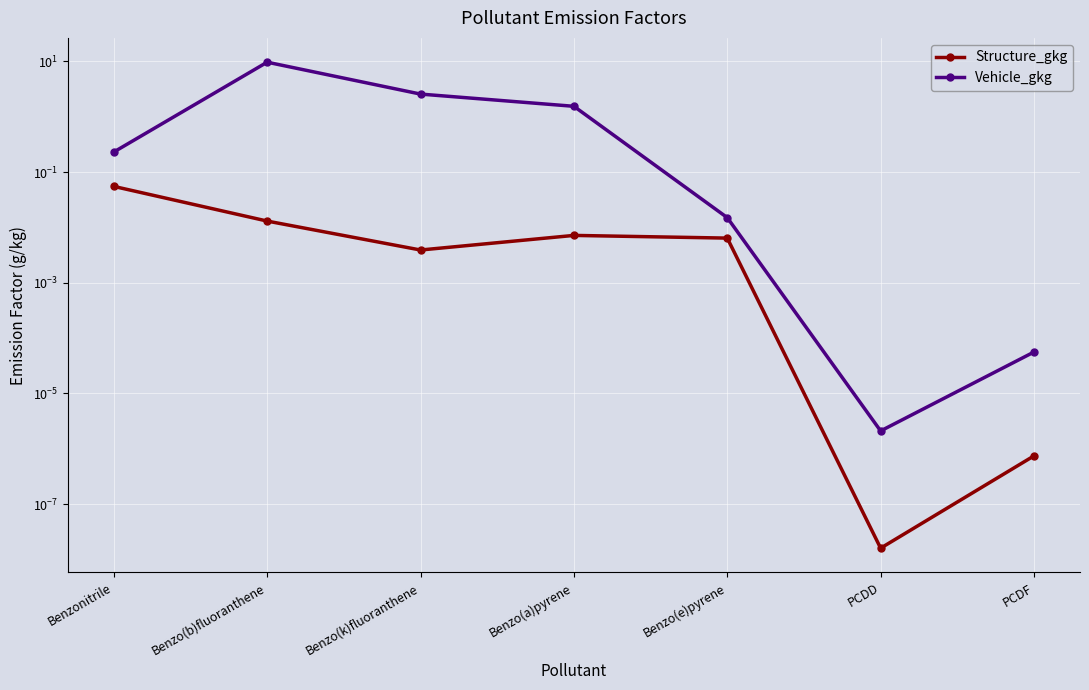

Rank the series by their maximum value, from highest to lowest.

Vehicle_gkg, Structure_gkg